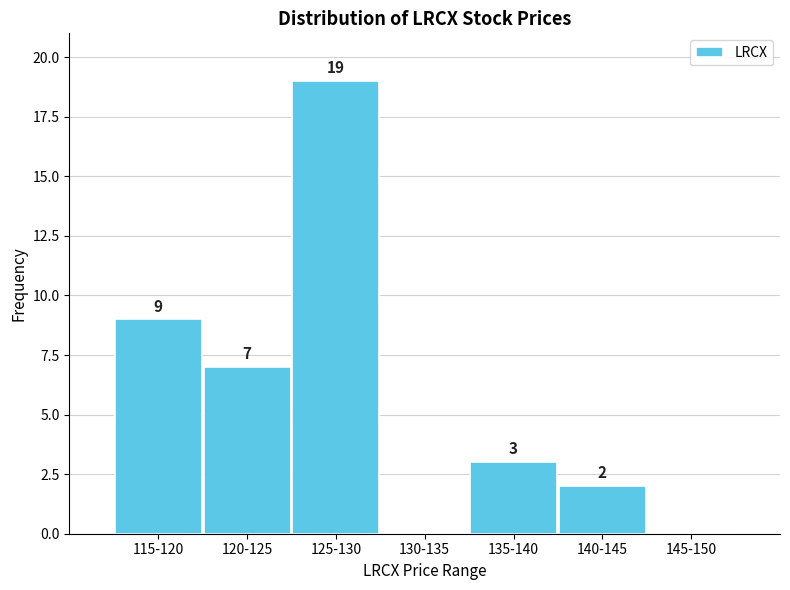

Reading right to left, extract all data points from this chart.

145-150=0	140-145=2	135-140=3	130-135=0	125-130=19	120-125=7	115-120=9